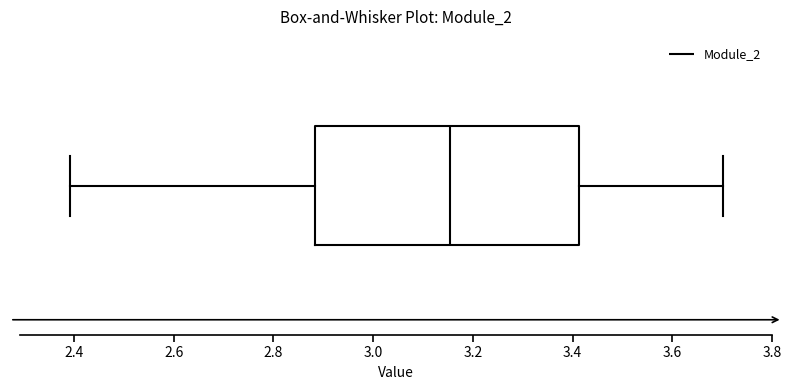

Transcribe this box plot: give where the median line is, the range the box spans, and where the two whiskers end, as read against the x-axis. The values are not printed on the chart, so give them approximately, as read against the axis.

median 3.16, box 2.88 to 3.42, whiskers 2.40 to 3.70